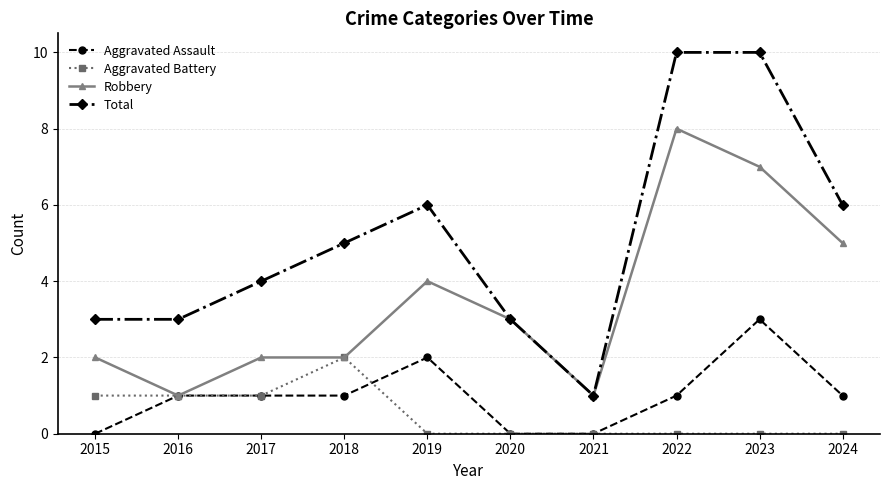

Which series has the widest spread of values?

Total